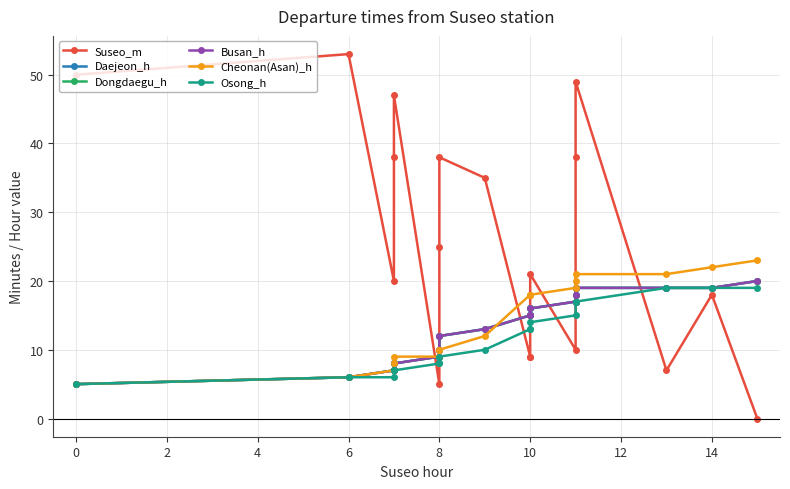

True or false: Dongdaegu_h has more than 0 interior local peaks.

False